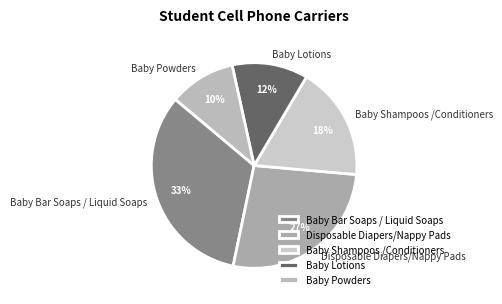

Which has a higher value, Disposable Diapers/Nappy Pads or Baby Lotions?

Disposable Diapers/Nappy Pads